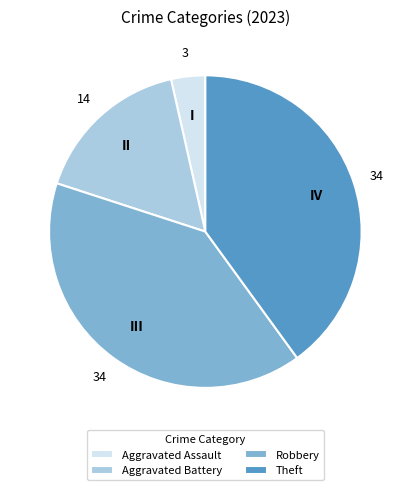

Which slice is the smallest?

Aggravated Assault